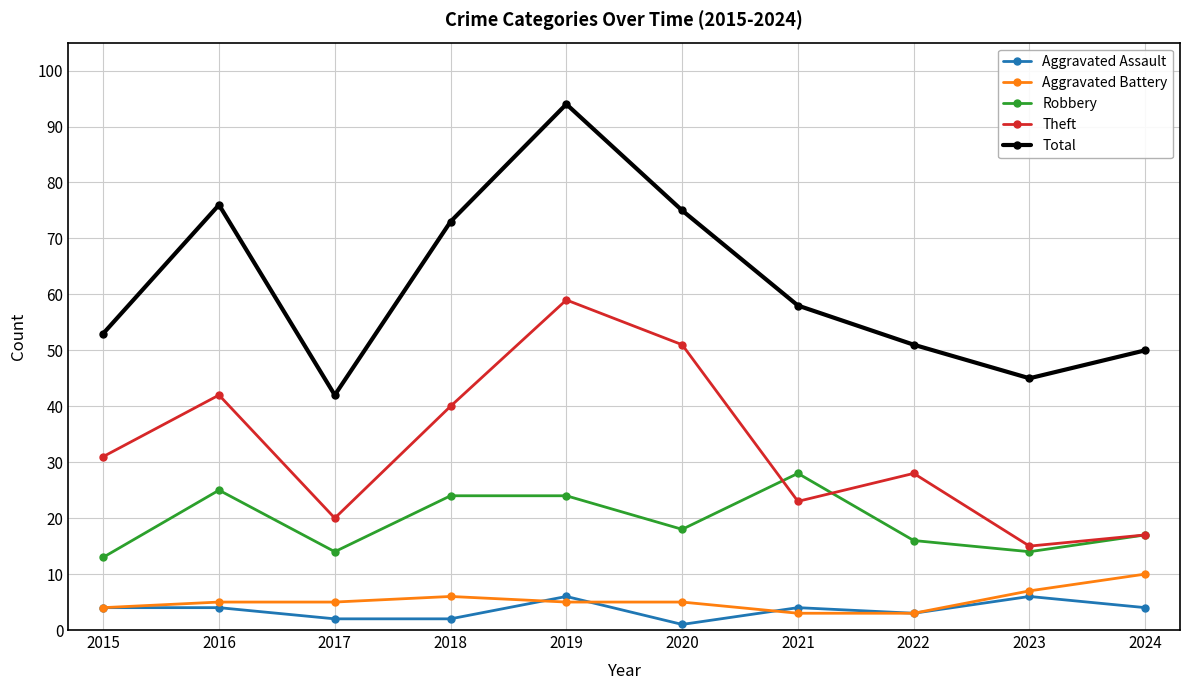

What is the average value of the Robbery series?

19